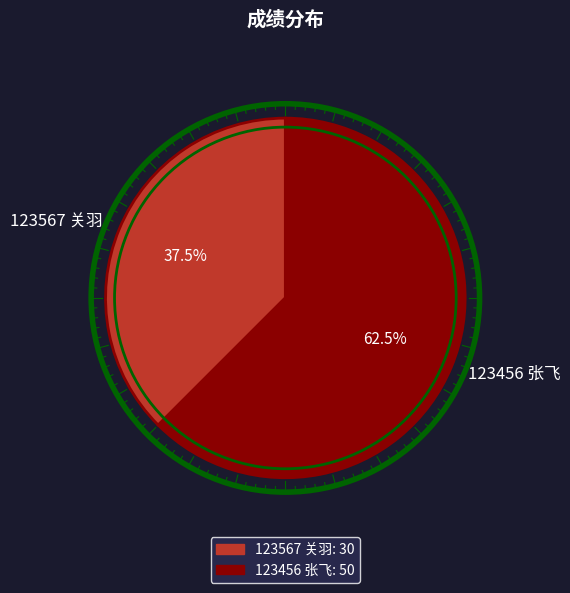

Between 123456 张飞 and 123567 关羽, which is larger?

123456 张飞